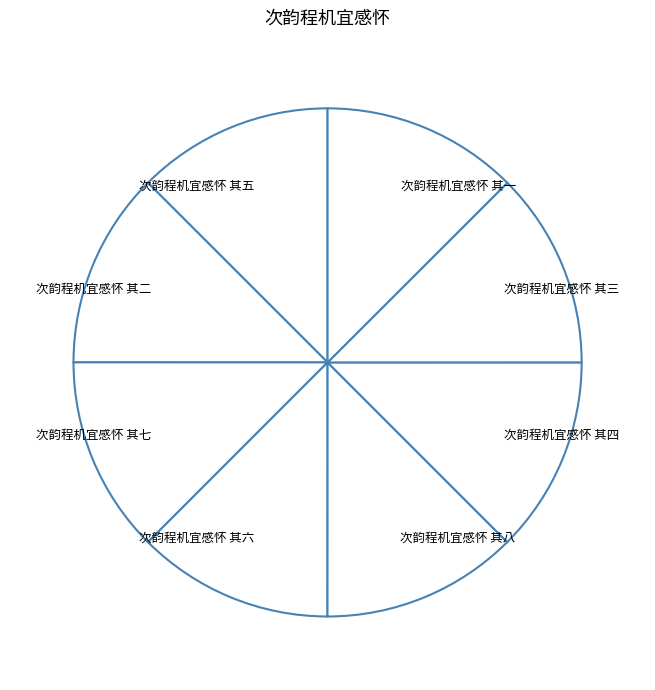

Does any single category account for the majority?

No